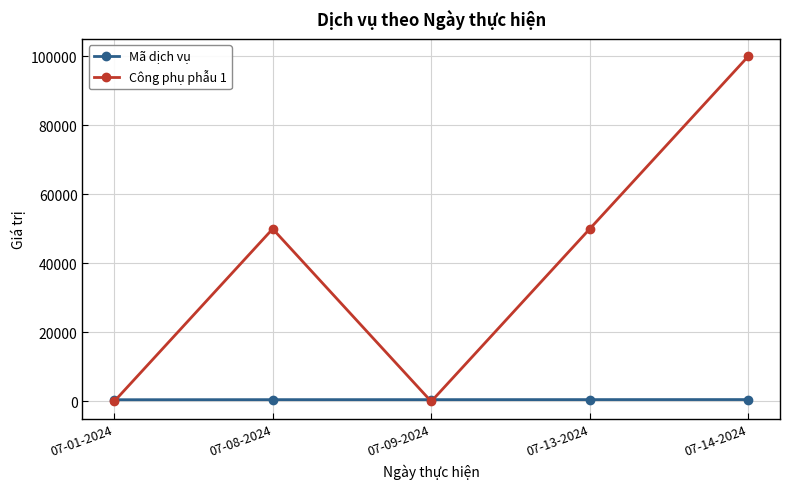

How many distinct data groups are displayed?

2